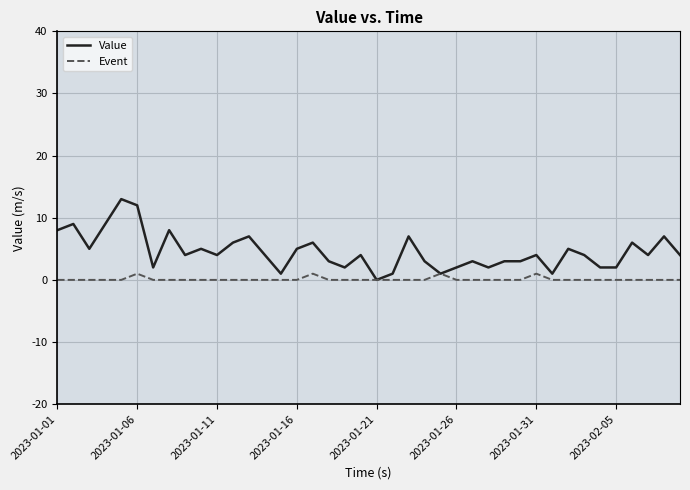

Which series has the largest total across all categories?

Value